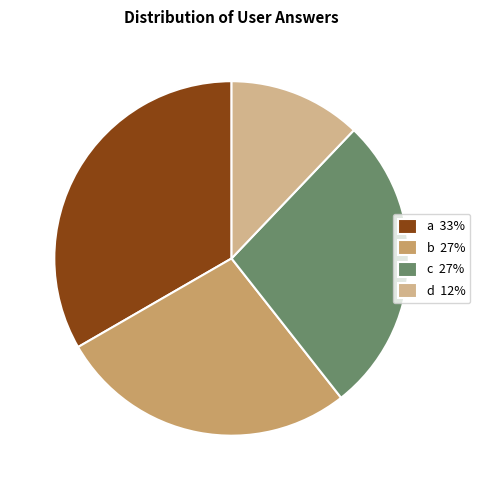

The d 12% slice represents 12% of the pie. True or false?

True